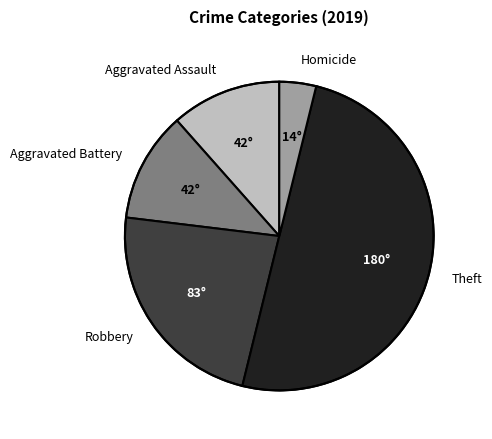

The Robbery slice represents 23% of the pie. True or false?

True